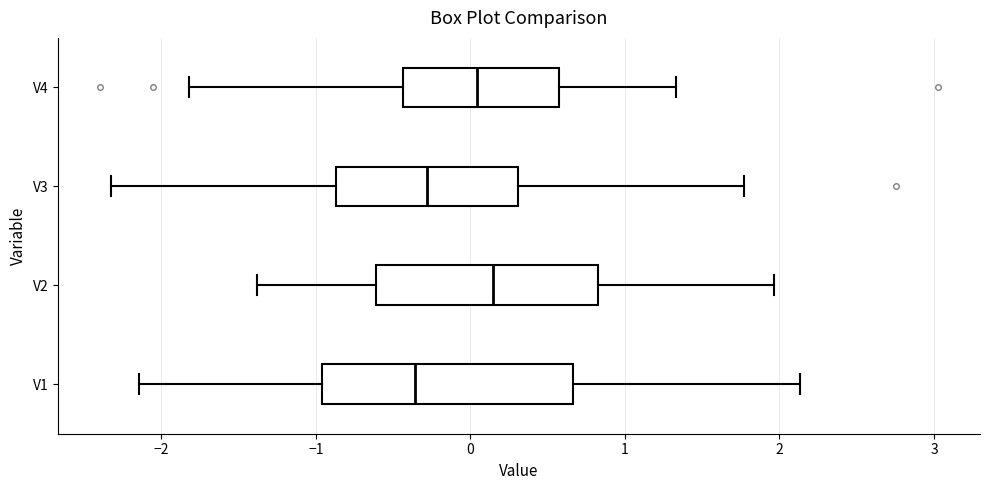

Where does the median line of the box for V4 sit on the x-axis? The values are not printed on the chart, so give them approximately, as read against the axis.

0.0